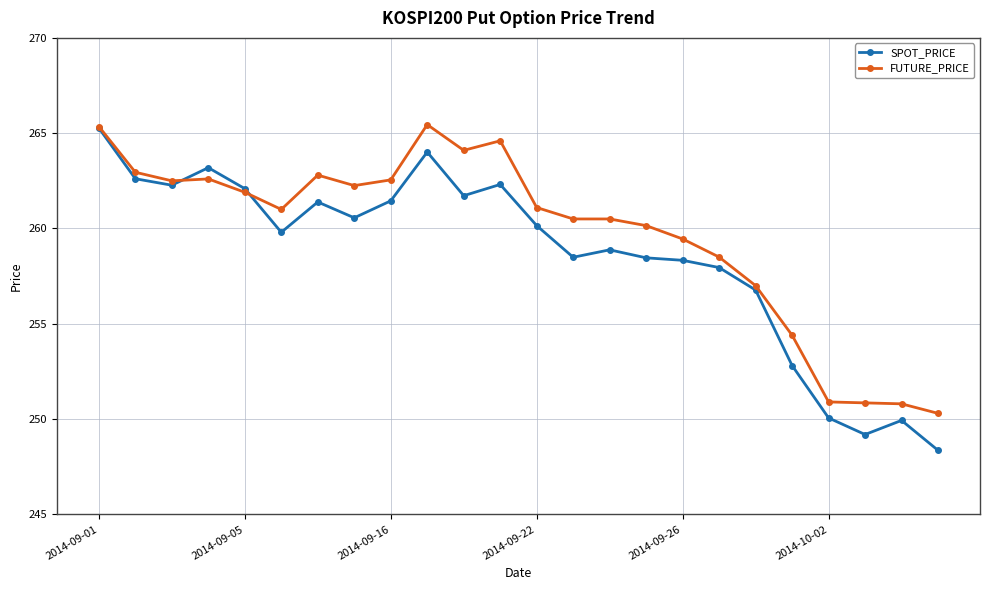

Which series has the largest total across all categories?

FUTURE_PRICE